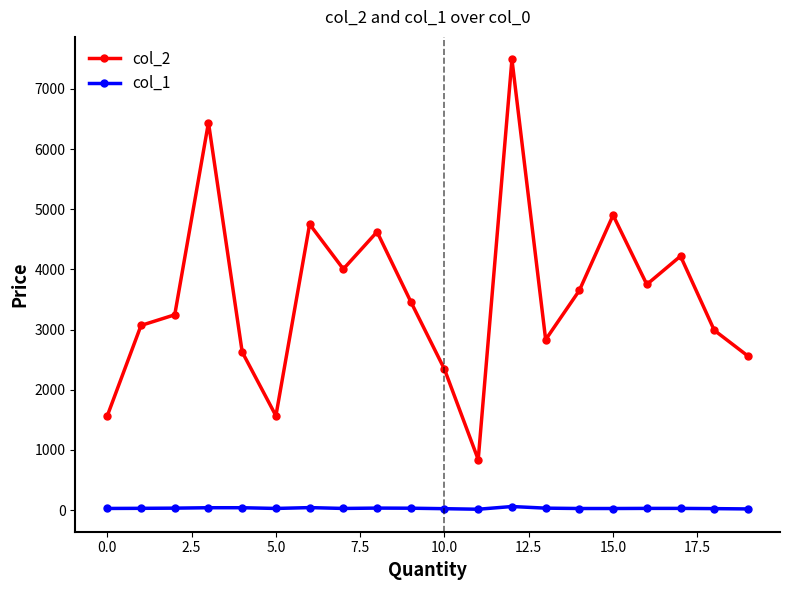

True or false: col_2 and col_1 intersect in this chart.

False